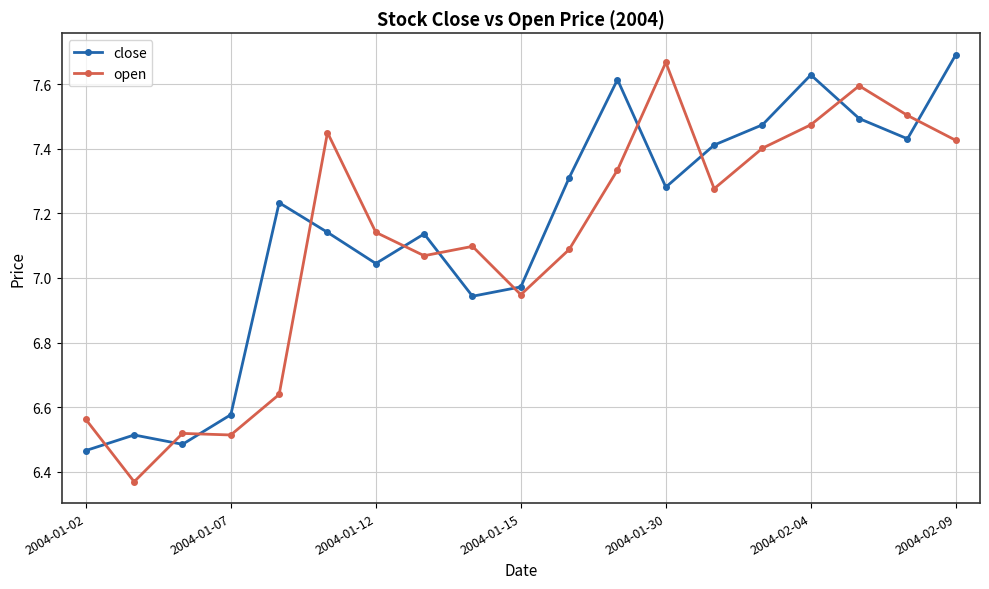

In open, how many points are higher than both neighbors (excluding endpoints)?

5